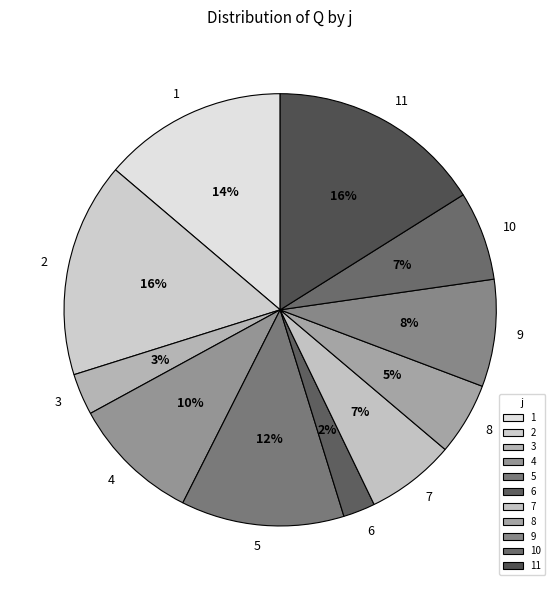

To the nearest percent, what is the difference between the largest and smallest slice percentages?

14%